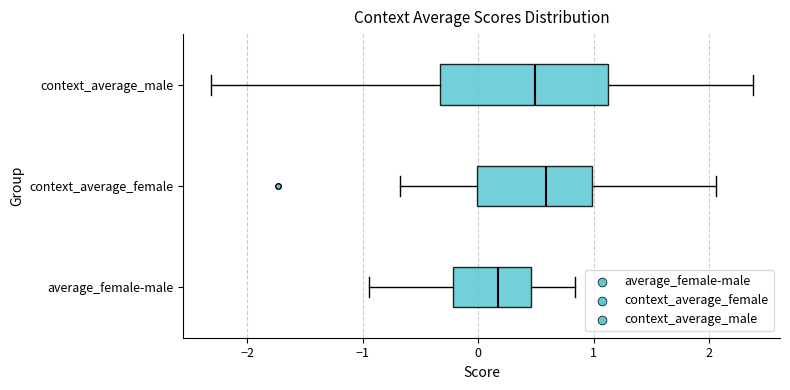

Where does the left whisker of the box for context_average_female end on the x-axis? The values are not printed on the chart, so give them approximately, as read against the axis.

-0.7